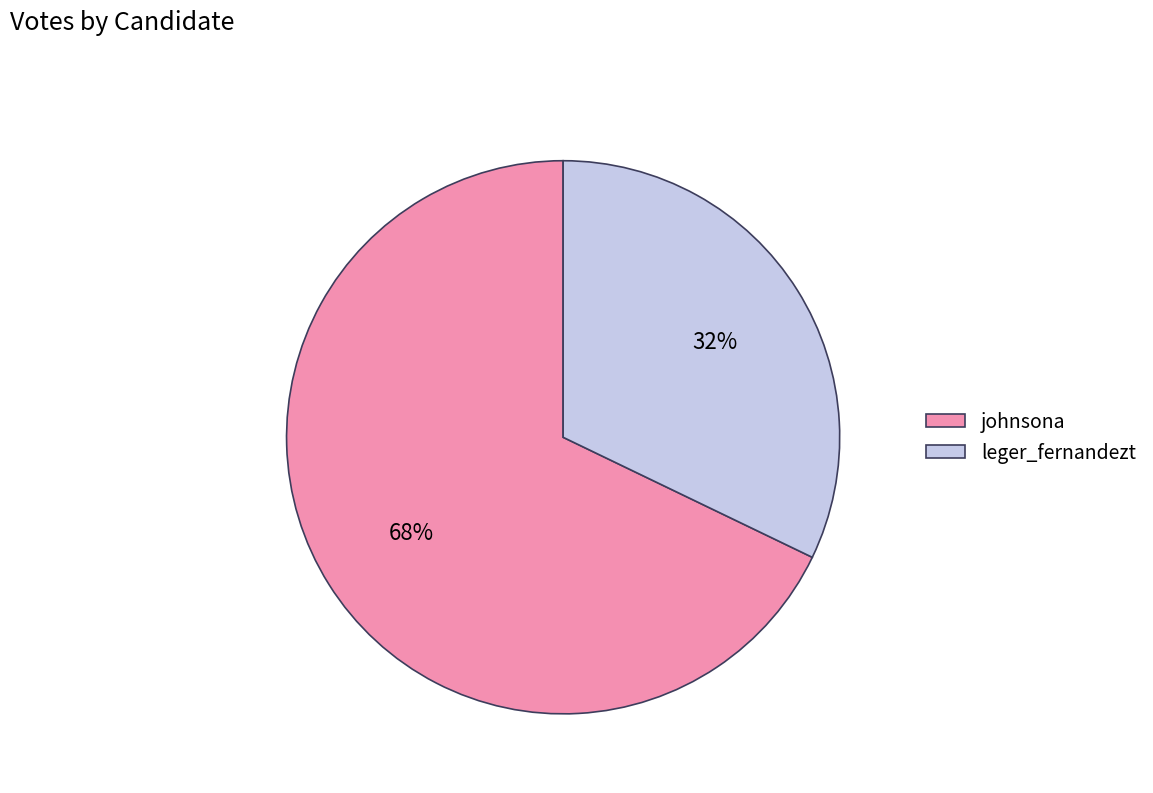

To the nearest percent, what is the average slice percentage?

50%